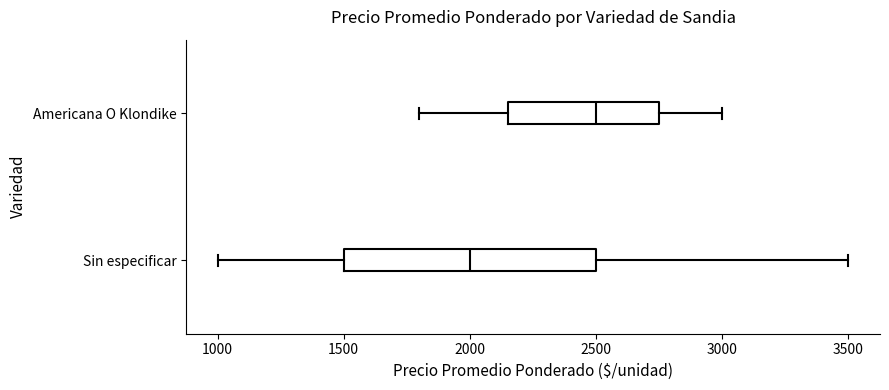

Where is the left edge of the box for Americana O Klondike on the x-axis? The values are not printed on the chart, so give them approximately, as read against the axis.

2150